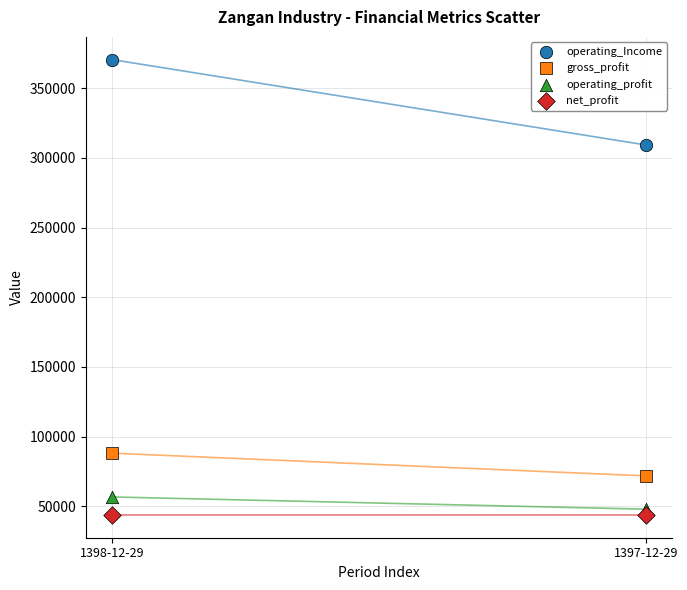

Across all data points, what is the average Y value?

128975